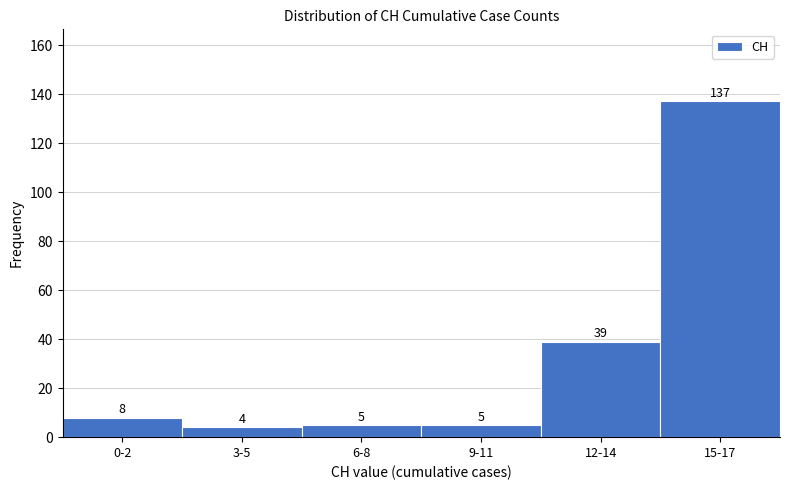

Reading left to right, transcribe all the data shown in this chart.

0-2=8	3-5=4	6-8=5	9-11=5	12-14=39	15-17=137